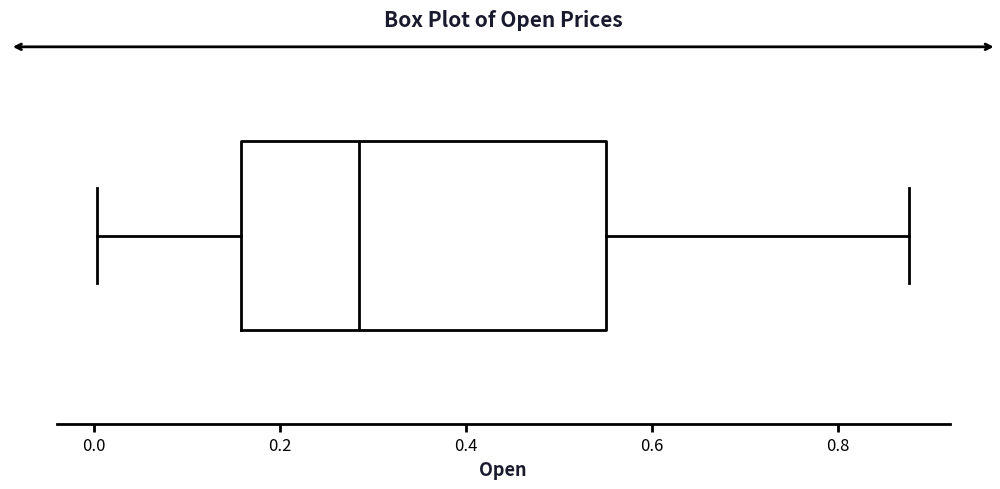

Where is the left edge of the box on the x-axis? The values are not printed on the chart, so give them approximately, as read against the axis.

0.16